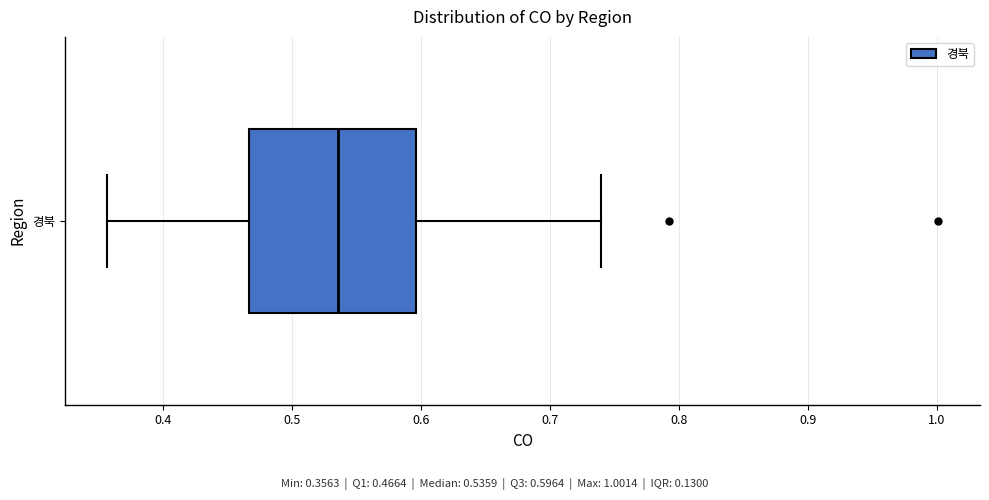

Where does the right whisker of the box for 경북 end on the x-axis? The values are not printed on the chart, so give them approximately, as read against the axis.

0.74